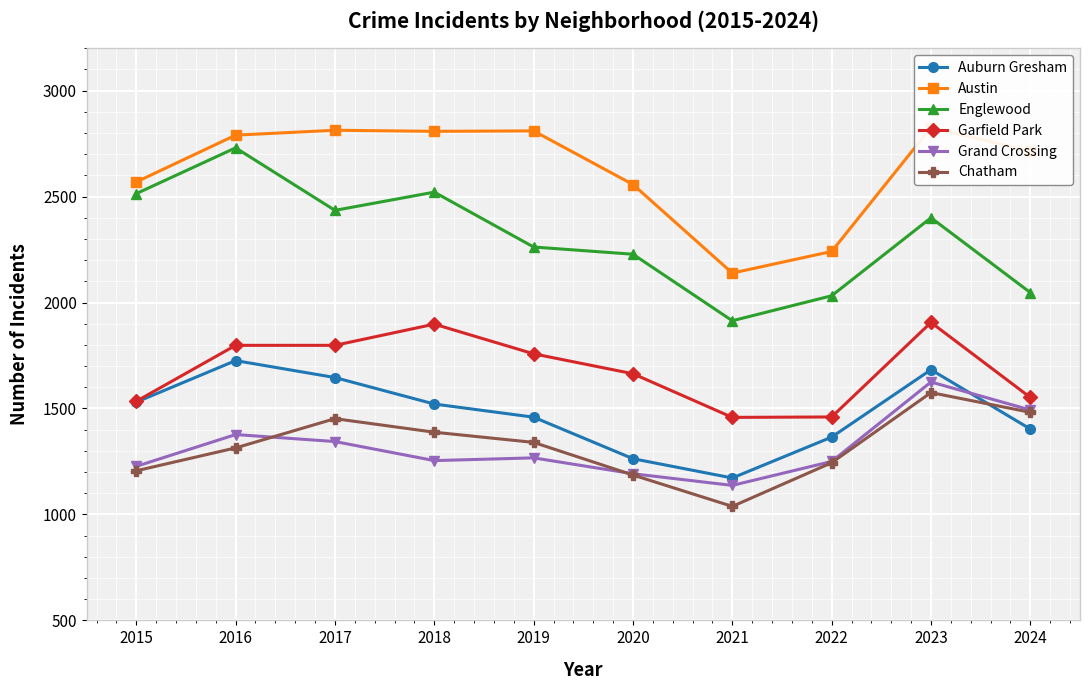

What value does the Auburn Gresham series have at 2020, to the nearest 10?

1260